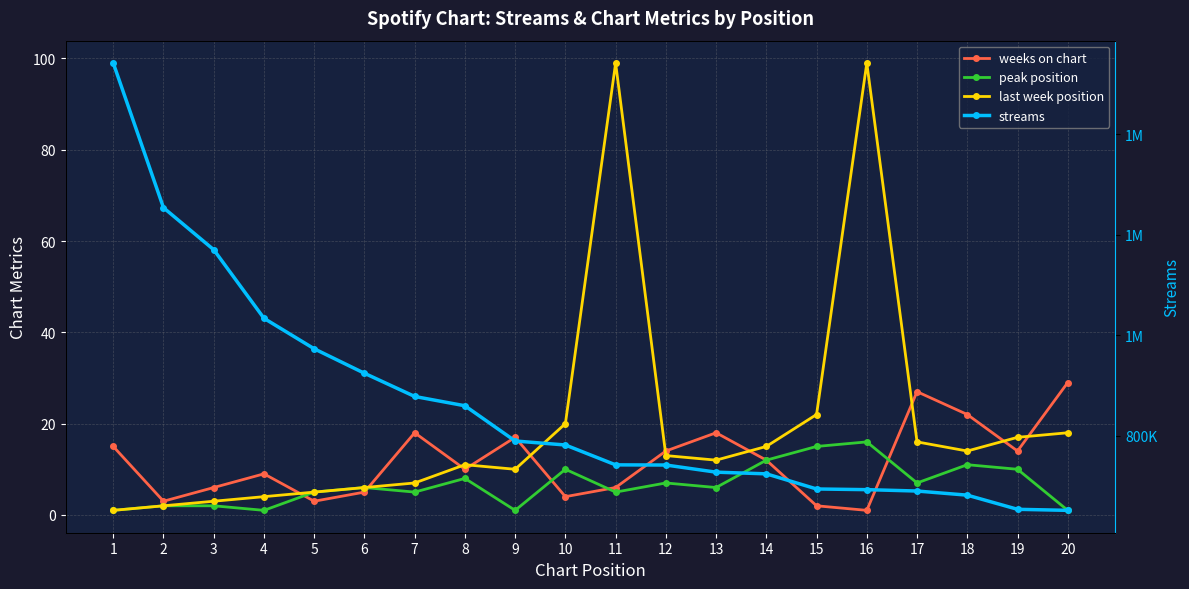

Which has a higher value, 16 or 5?

5